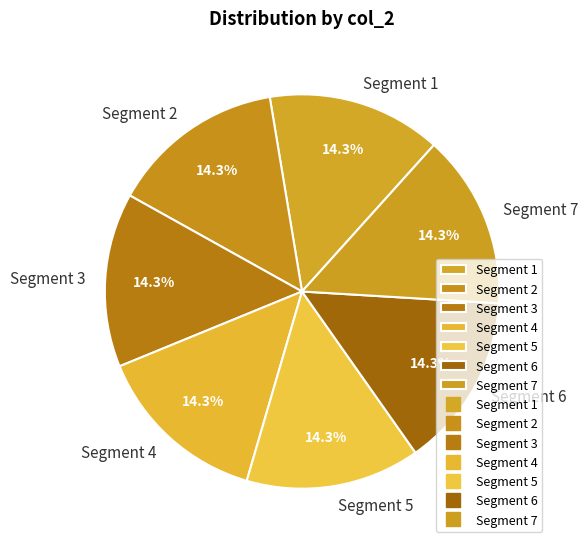

What is the ratio of the value at Segment 3 to the value at Segment 7?

1.0